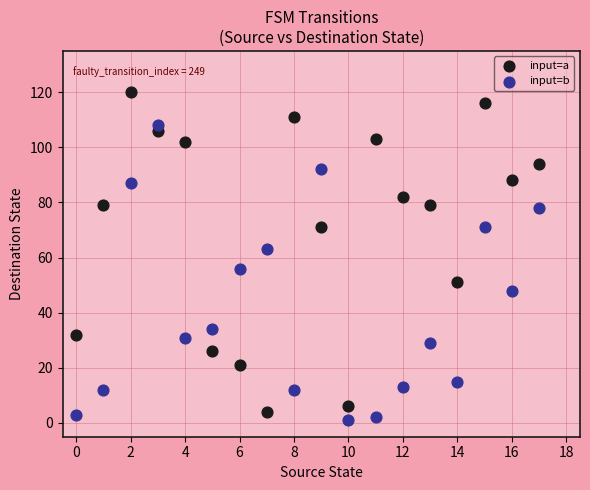

Which series has the largest Y range (max minus min)?

input=a